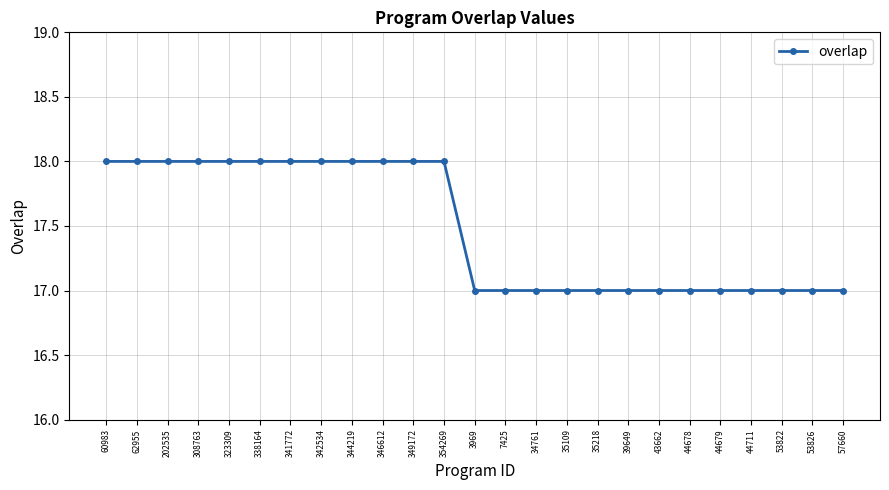

True or false: the data shows 18 at 342534.

True